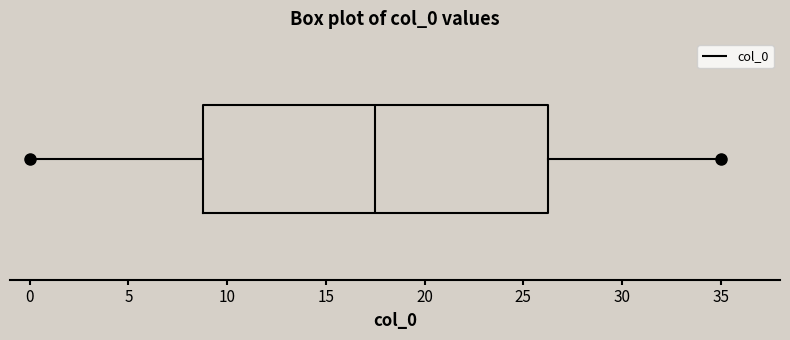

Where does the median line of the box sit on the x-axis? The values are not printed on the chart, so give them approximately, as read against the axis.

17.5